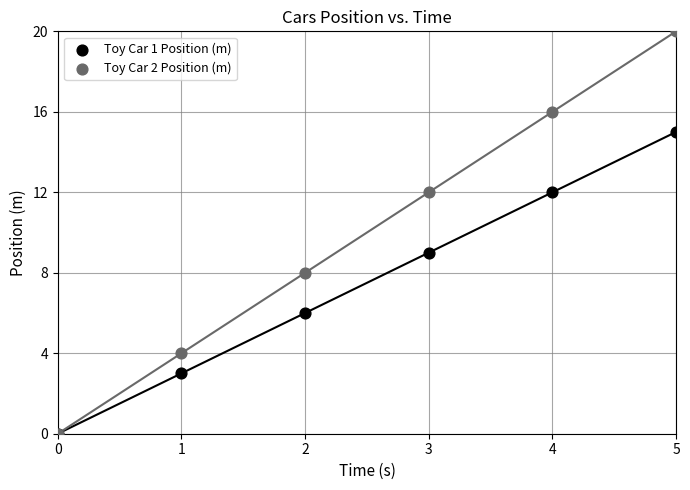

In the Toy Car 2 Position (m) series, what Y value is closest to 10?

8